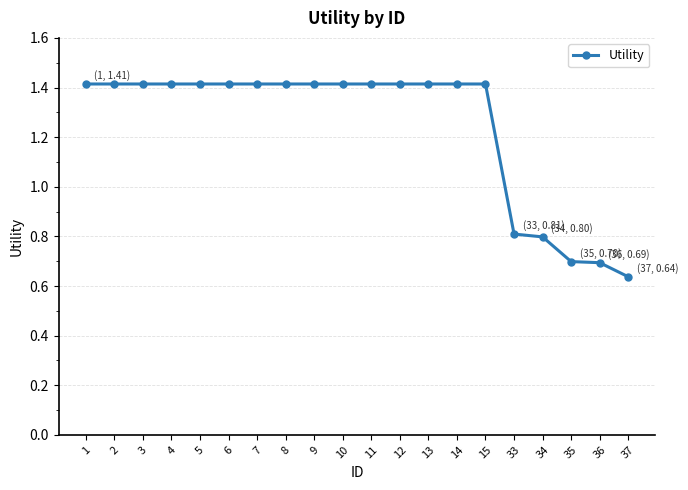

Is it true that the value at 9 is 1.4?

True